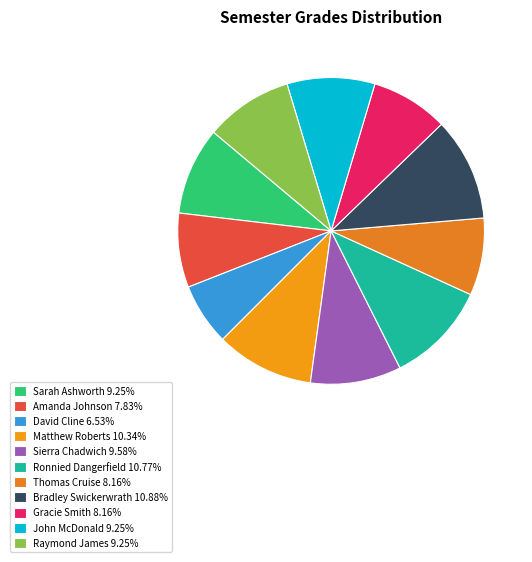

Rank the categories by value from highest to lowest.

Bradley Swickerwrath, Ronnied Dangerfield, Matthew Roberts, Sierra Chadwich, Sarah Ashworth, John McDonald, Raymond James, Thomas Cruise, Gracie Smith, Amanda Johnson, David Cline